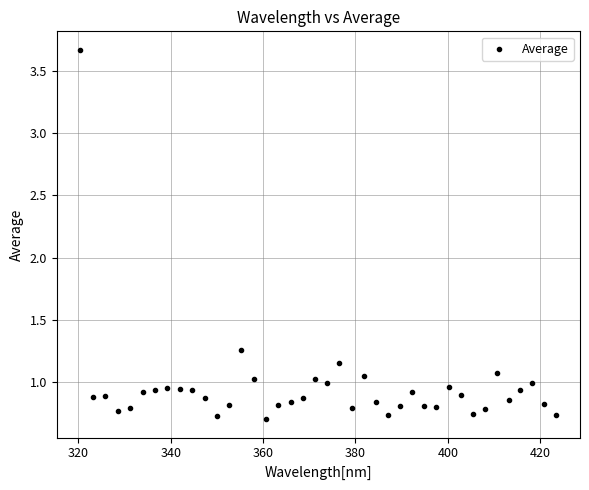

What is the range of X values (max minus min)?

103.0